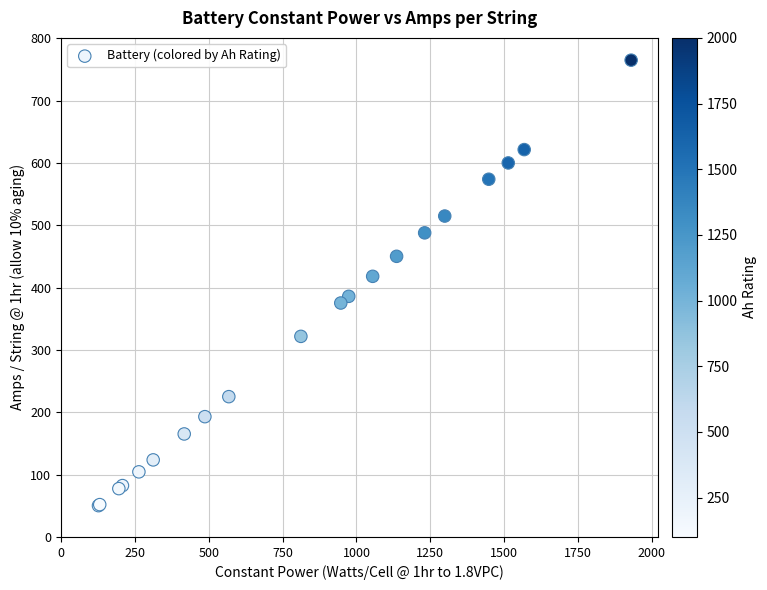

What Y value in the scatter plot is closest to 407?

418.1